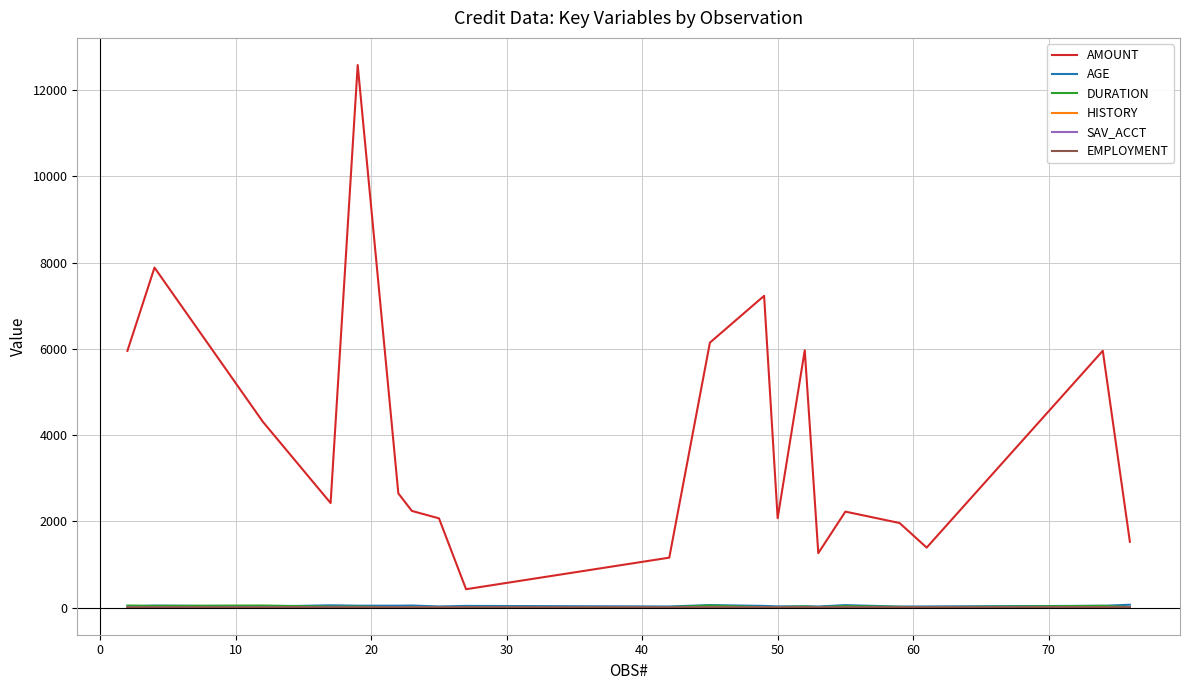

True or false: DURATION and AMOUNT intersect in this chart.

False